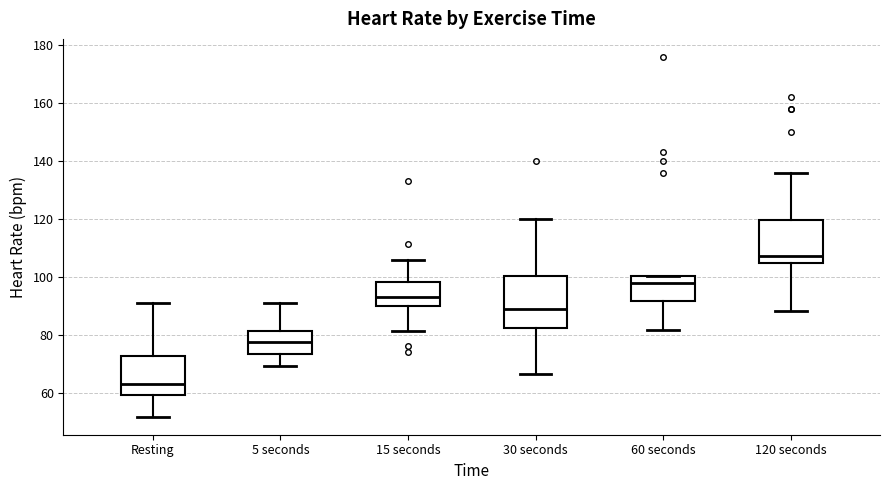

Where does the median line of the box for 30 seconds sit on the y-axis? The values are not printed on the chart, so give them approximately, as read against the axis.

88